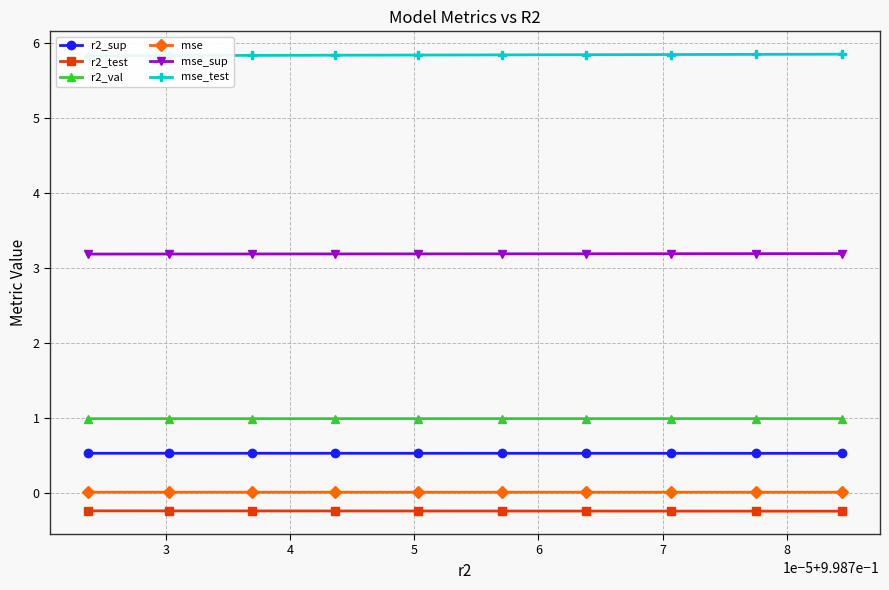

True or false: r2_sup and r2_val cross at least once.

False